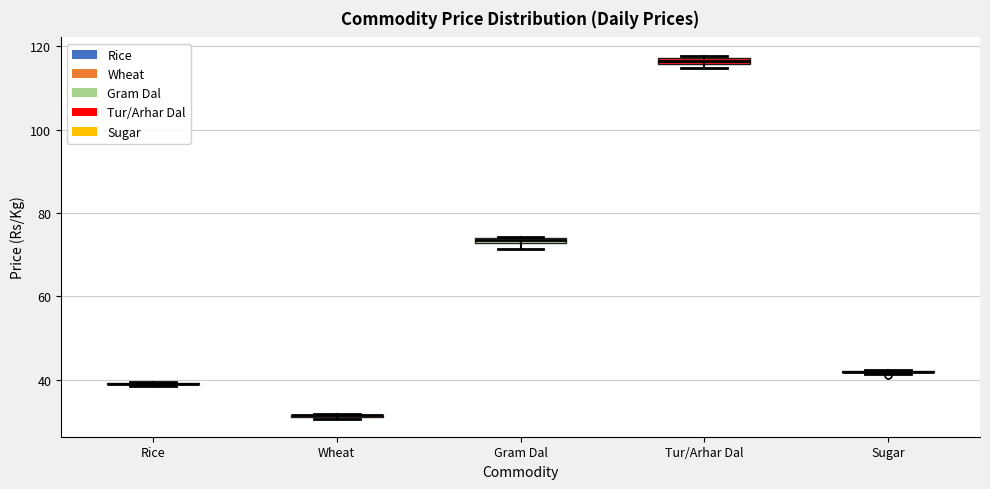

Where is the upper edge of the box for Gram Dal on the y-axis? The values are not printed on the chart, so give them approximately, as read against the axis.

74